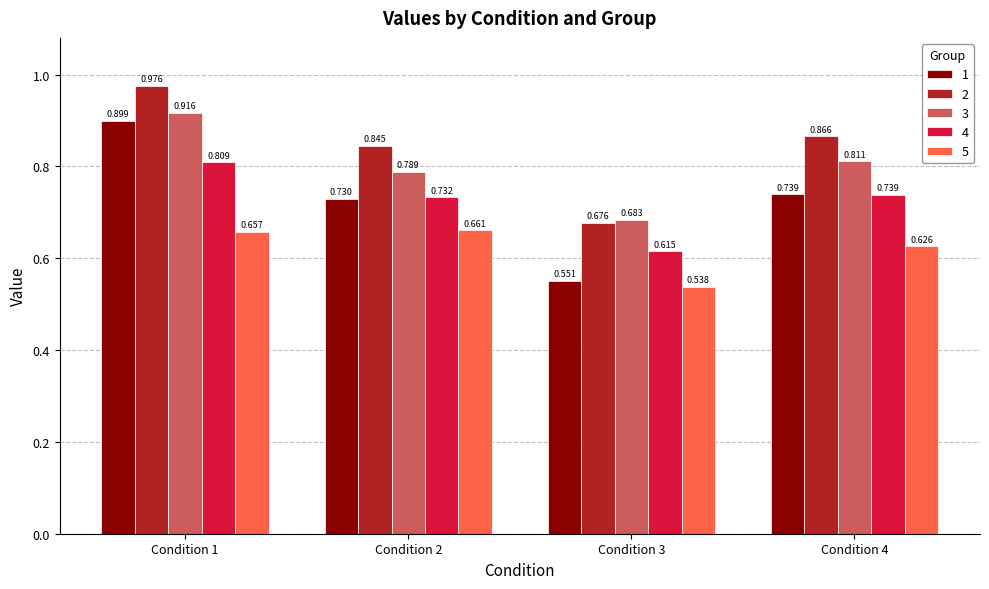

Is the value of 5 at Condition 4 greater than the value of 3 at Condition 1?

No